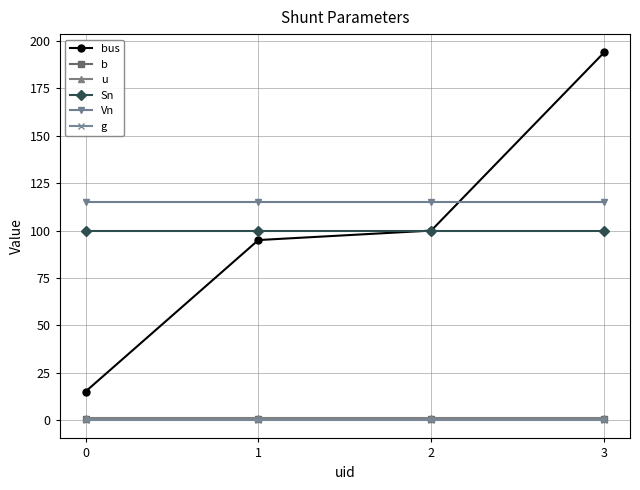

Which series changed the most between 1 and 2?

bus